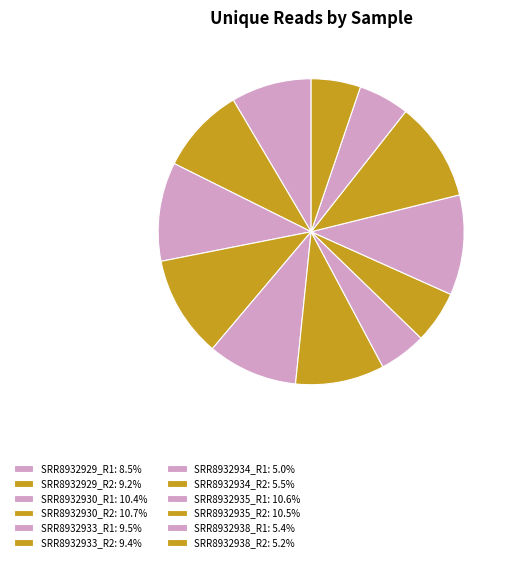

What is the ratio of the value at SRR8932934_R2 to the value at SRR8932938_R2?

1.1